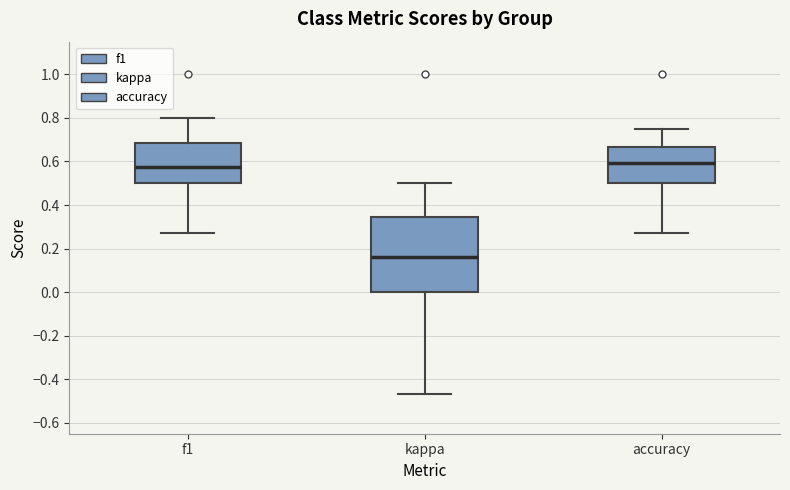

Which box is the tallest, from its lower edge to its upper edge?

kappa